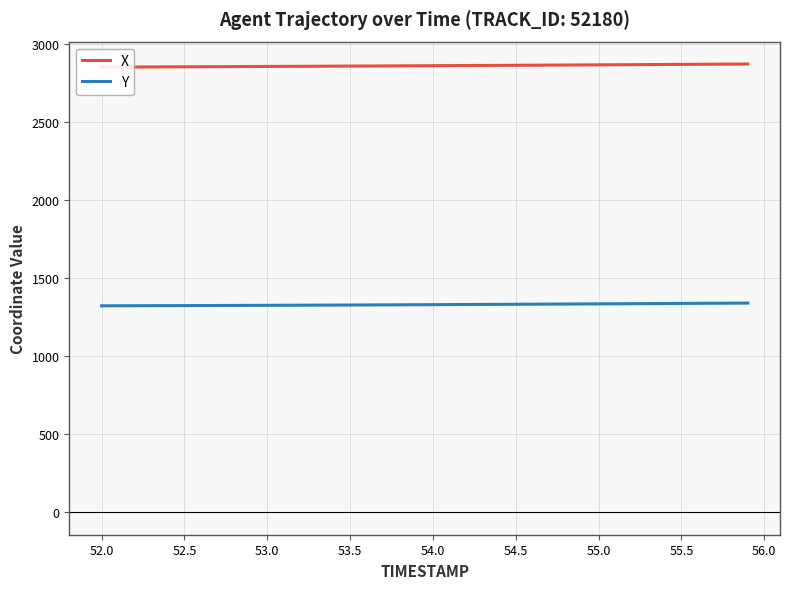

What are all the series names shown in the legend?

X, Y